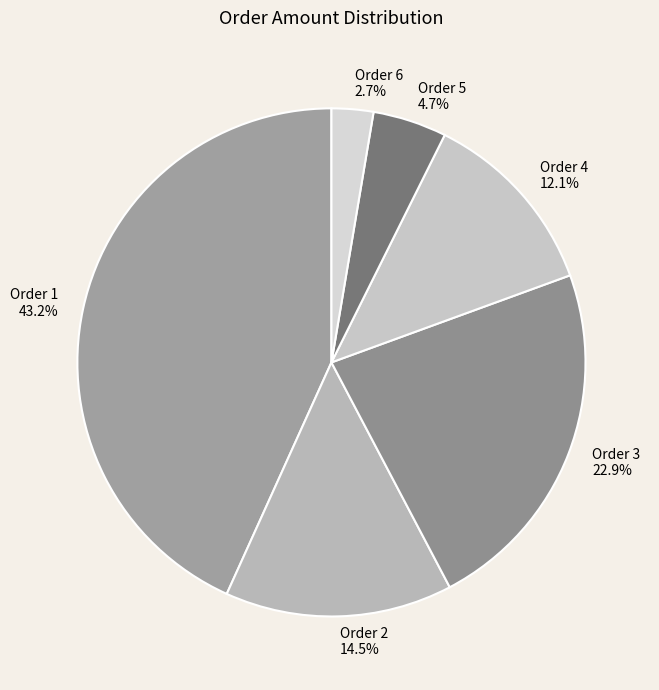

Do Order 4 and Order 6 together represent more than half of the pie?

No